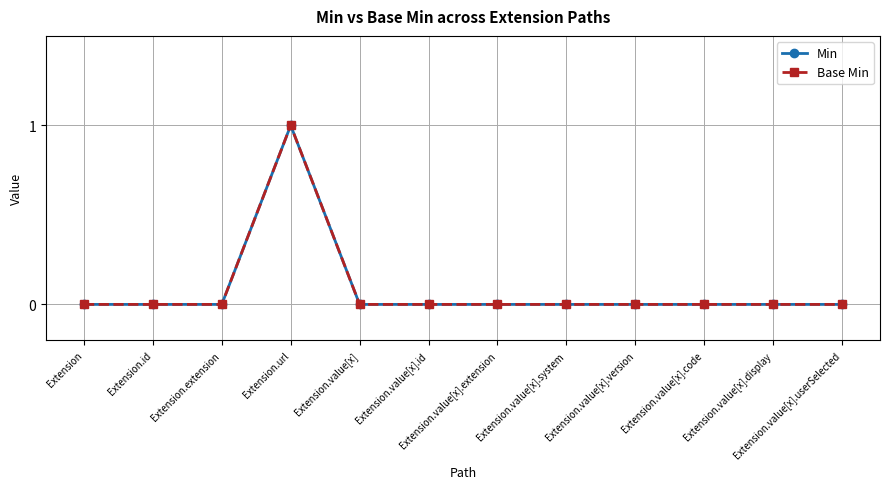

Rank the series by their maximum value, from highest to lowest.

Min, Base Min